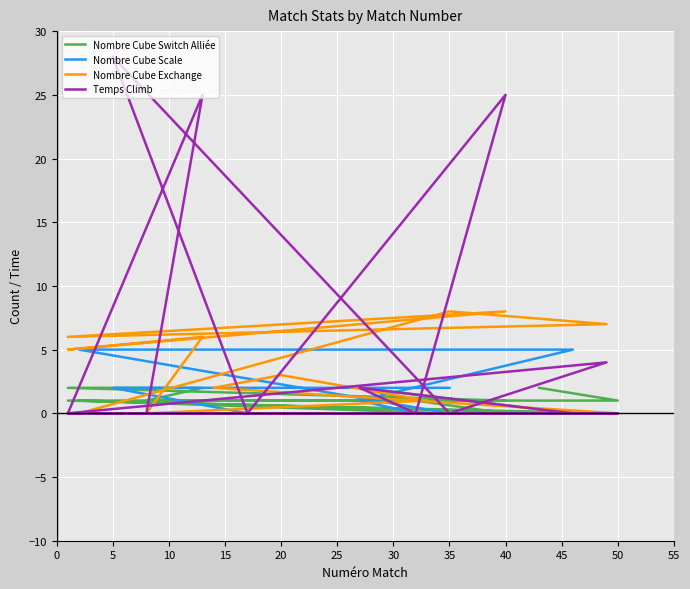

What is the label of the 3rd point from the right?

17